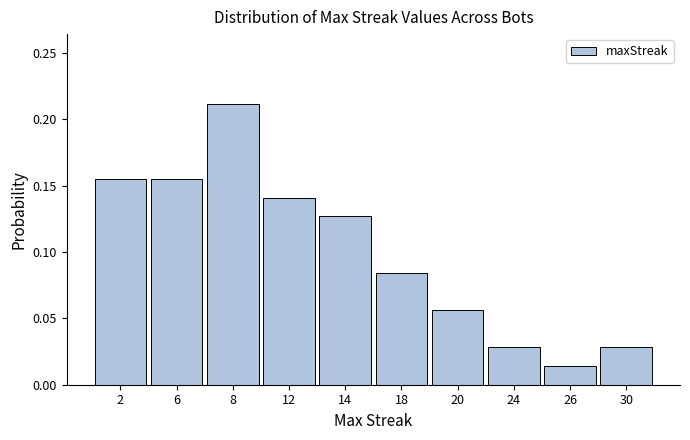

Which has a higher value, 26 or 6?

6